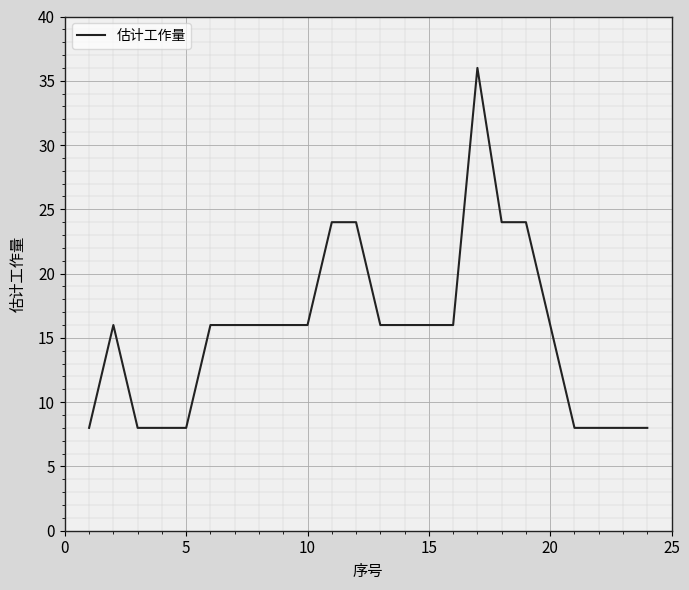

What is the minimum value shown in the chart?

8